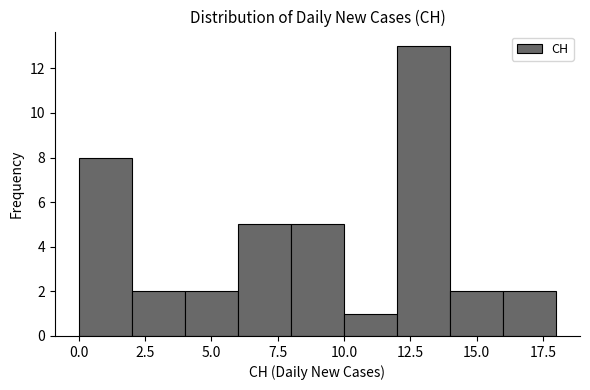

Reading left to right, transcribe this chart: for each bar, give the range it covers on the x-axis and its height. The values are not printed on the chart, so give them approximately, as read against the axis.

0 to 2: 8
2 to 4: 2
4 to 6: 2
6 to 8: 5
8 to 10: 5
10 to 12: 1
12 to 14: 13
14 to 16: 2
16 to 18: 2